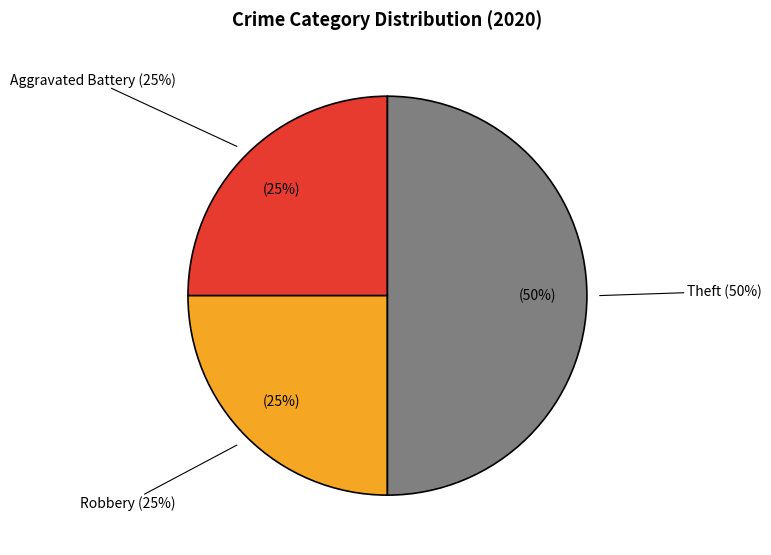

Do Robbery and Theft together represent more than half of the pie?

Yes